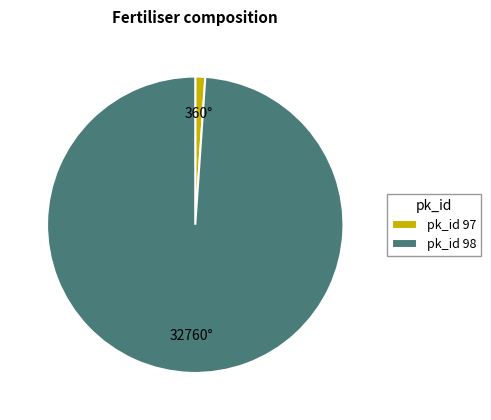

Combined, do pk_id 97 and pk_id 98 account for over 50%?

Yes